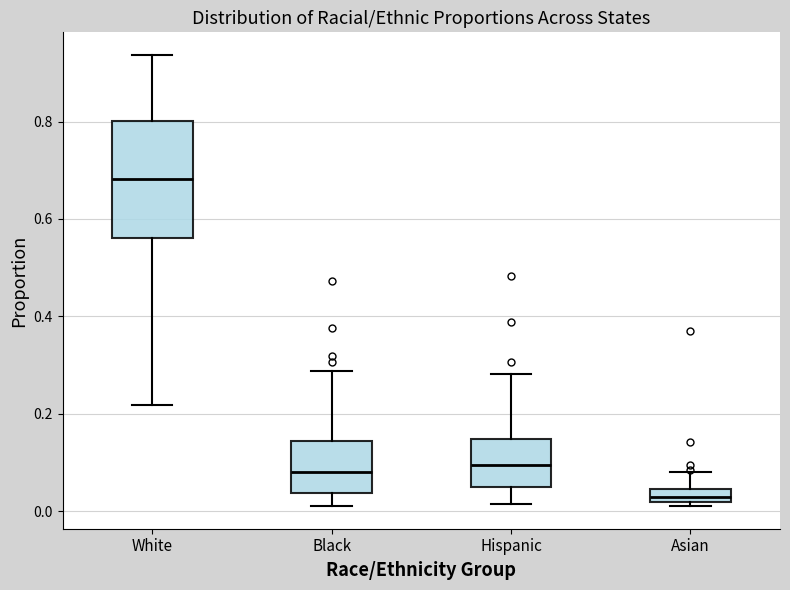

Comparing the boxes themselves (not the whiskers), which one is the tallest?

White